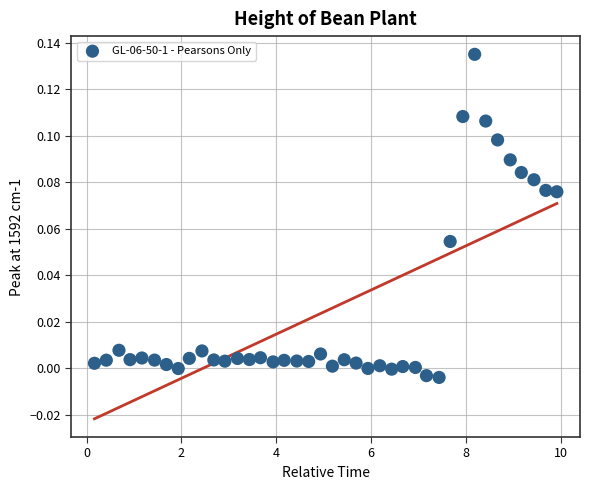

What is the range of X values (max minus min)?

9.8